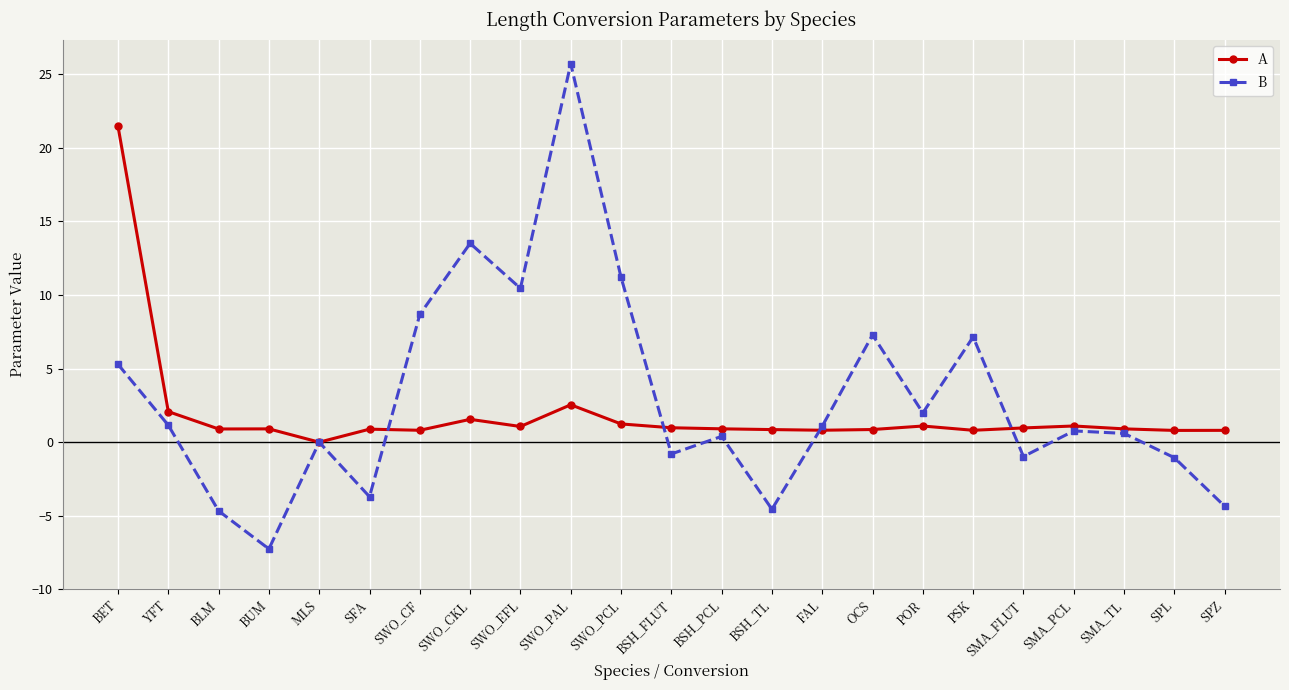

The value of B at BLM is -4.7. True or false?

True